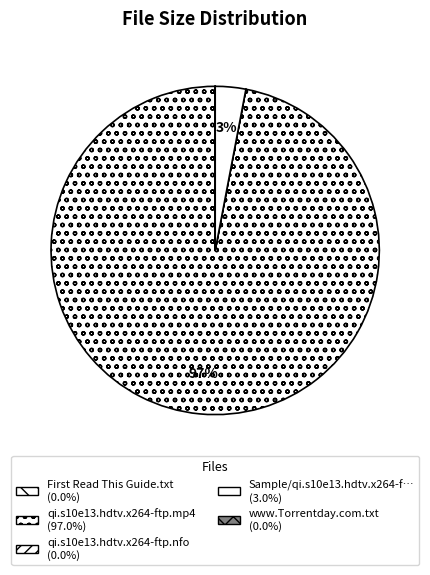

How many segments does this pie chart have?

5